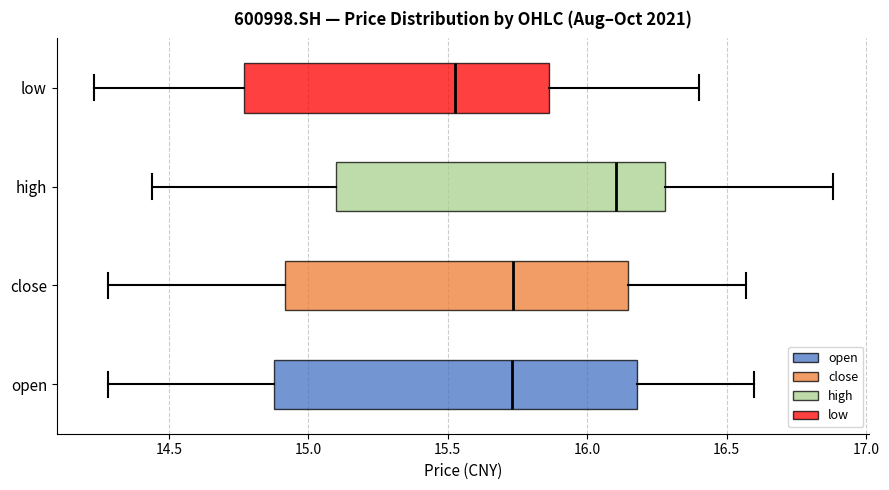

Which box's median line is the furthest to the right?

high